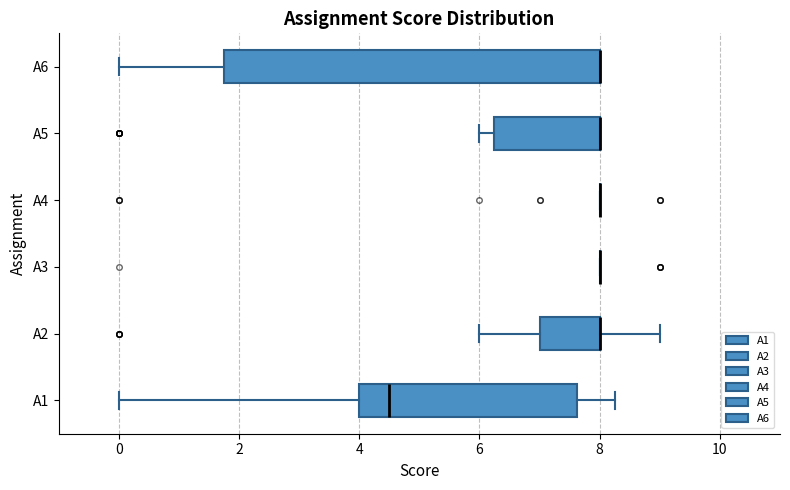

Reading bottom to top, read every box against the x-axis: the position of its median line, the range the box covers, and the ends of its whiskers. The values are not printed on the chart, so give them approximately, as read against the axis.

A1: median 4.6, box 4.0 to 7.6, whiskers 0.0 to 8.2
A2: median 8.0 (drawn on the box's right edge), box 7.0 to 8.0, whiskers 6.0 to 9.0
A3: box collapsed to a line at 8.0, whiskers 8.0 to 8.0
A4: box collapsed to a line at 8.0, whiskers 8.0 to 8.0
A5: median 8.0 (drawn on the box's right edge), box 6.2 to 8.0, whiskers 6.0 to 8.0
A6: median 8.0 (drawn on the box's right edge), box 1.8 to 8.0, whiskers 0.0 to 8.0